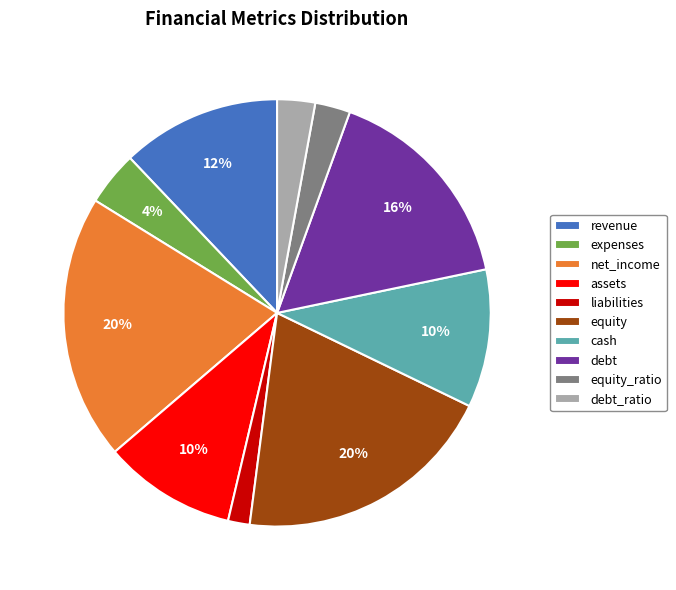

The liabilities slice represents 9% of the pie. True or false?

False